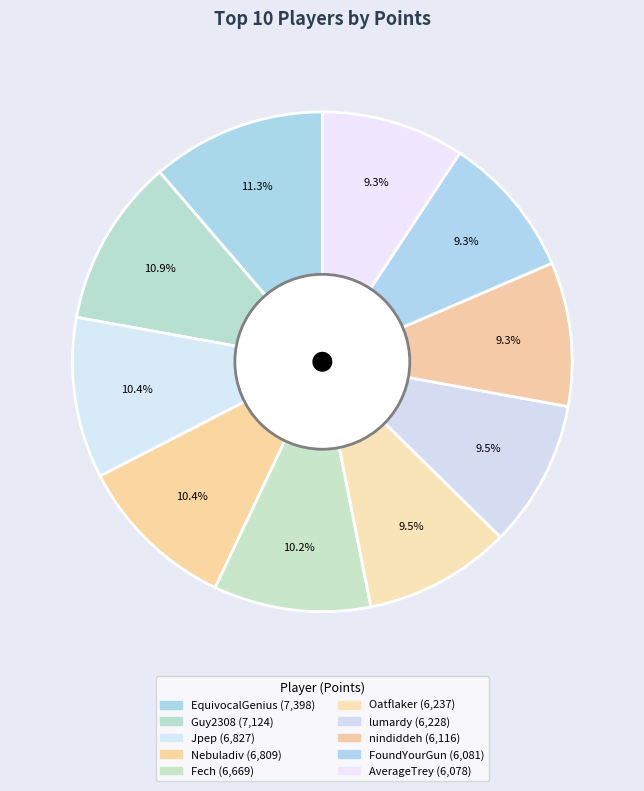

How many slices are in this pie chart?

10